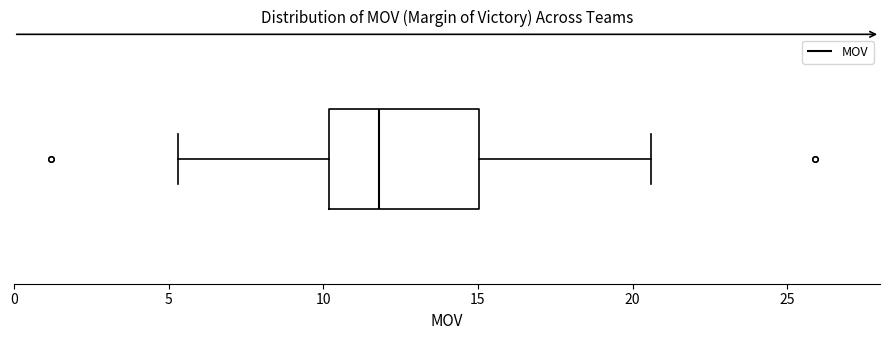

Read this box plot against the x-axis: the position of the median line, the range covered by the box, and the ends of both whiskers. The values are not printed on the chart, so give them approximately, as read against the axis.

median 12.0, box 10.0 to 15.0, whiskers 5.5 to 20.5